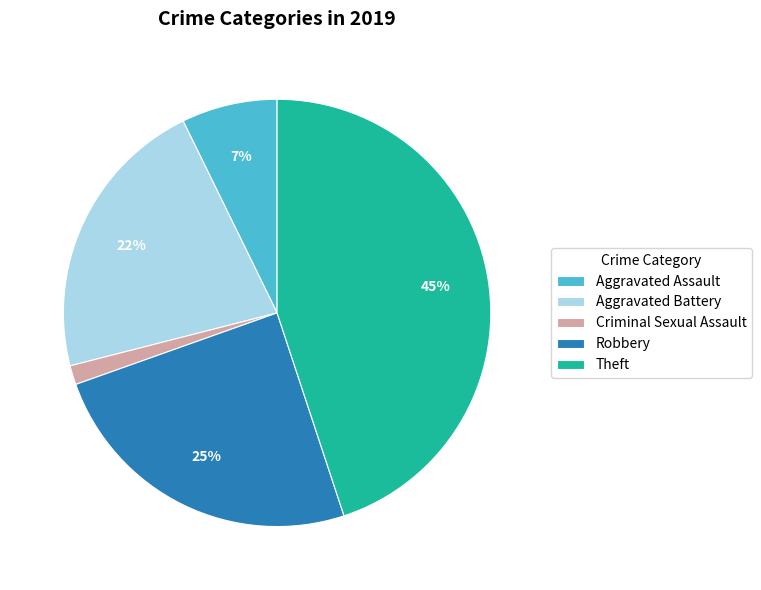

Which slice is the smallest?

Criminal Sexual Assault